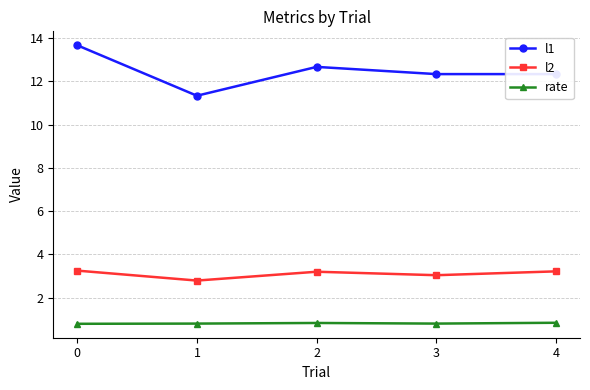

Does the chart have visible grid lines?

Yes